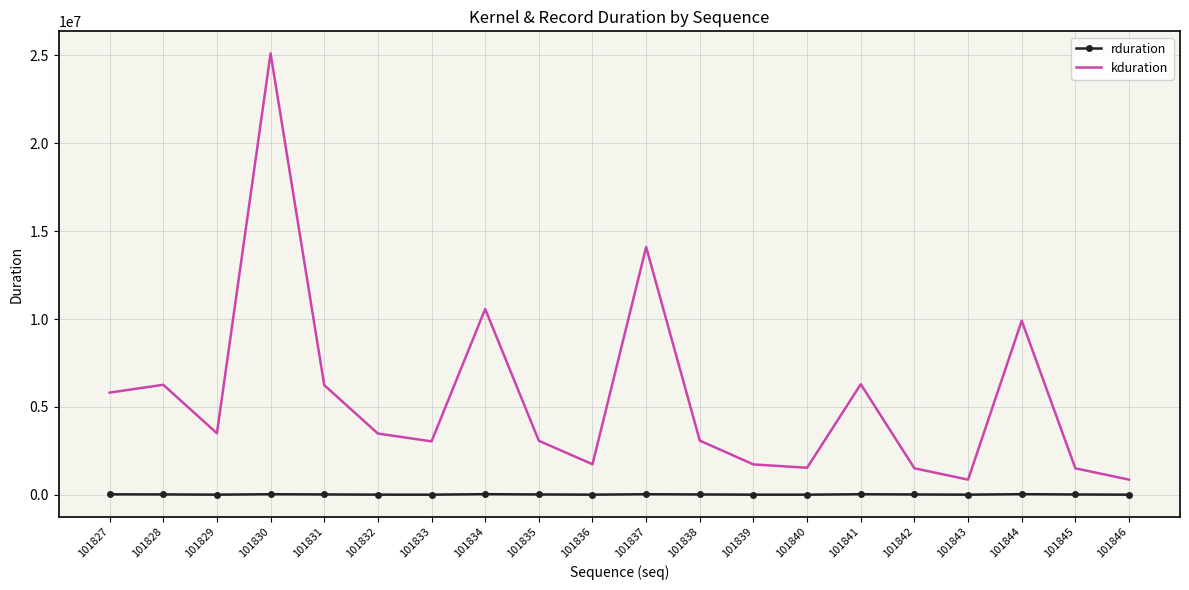

What is the spread (max minus min) of values at 101843?

853619